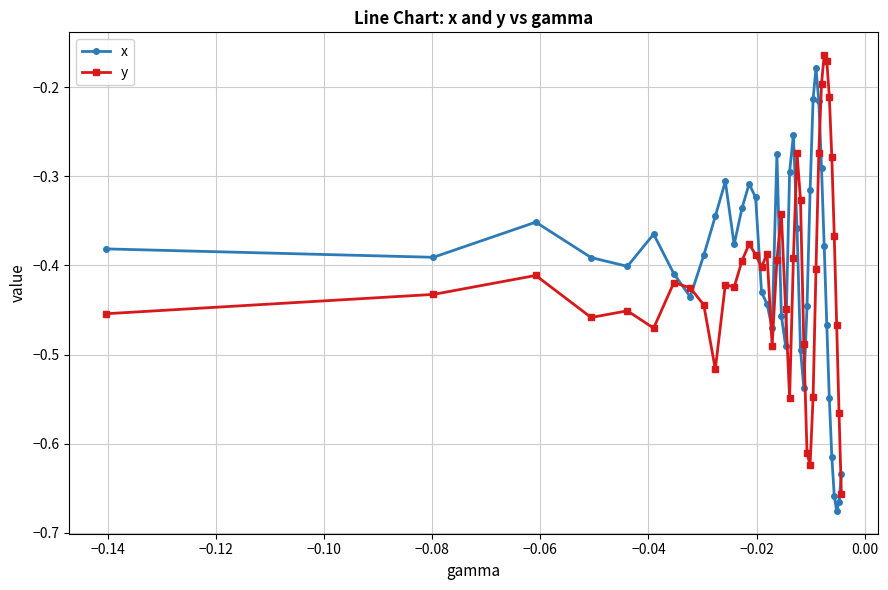

True or false: y has more than 2 interior local peaks.

True